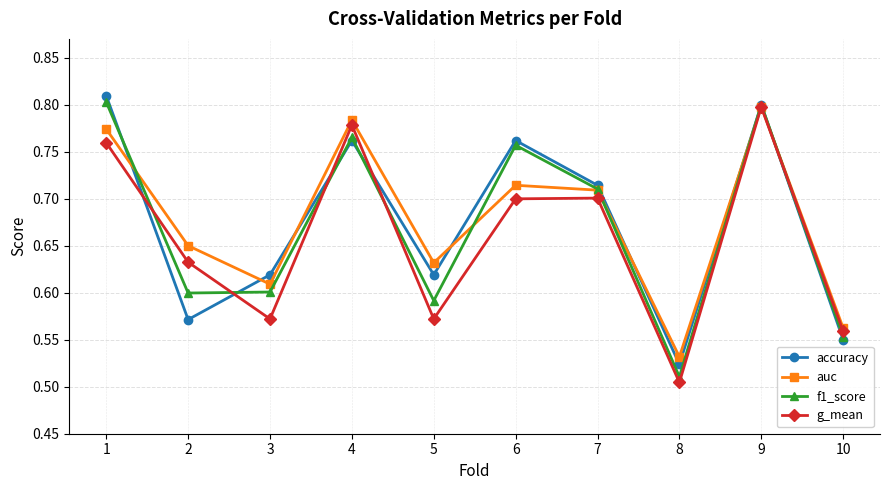

Where do f1_score and accuracy first cross each other?

1 and 2